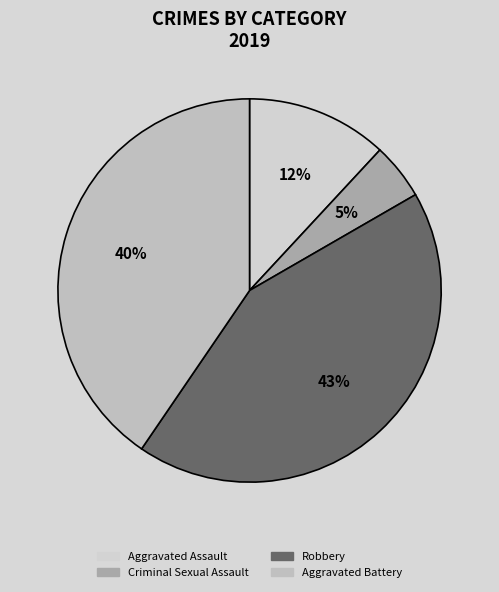

To the nearest percent, what percentage of the pie is Aggravated Battery?

40%